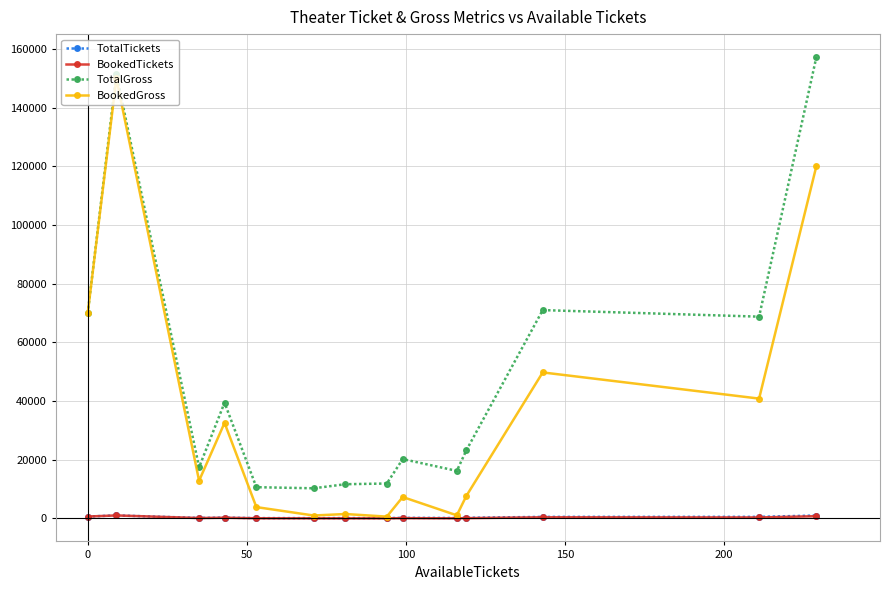

In TotalGross, how many points are lower than both neighbors (excluding endpoints)?

4